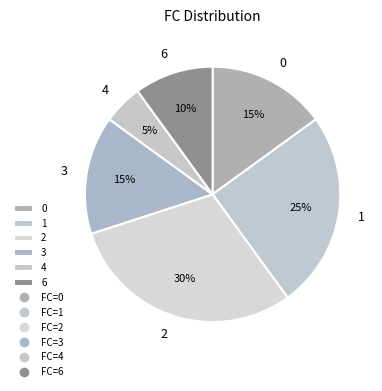

How many segments does this pie chart have?

6